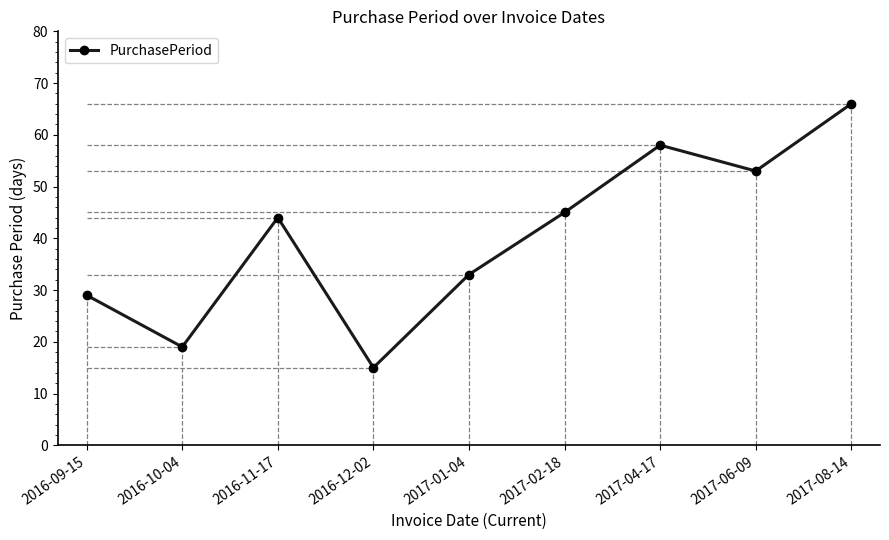

List the labels in order of value, largest first.

2017-08-14, 2017-04-17, 2017-06-09, 2017-02-18, 2016-11-17, 2017-01-04, 2016-09-15, 2016-10-04, 2016-12-02